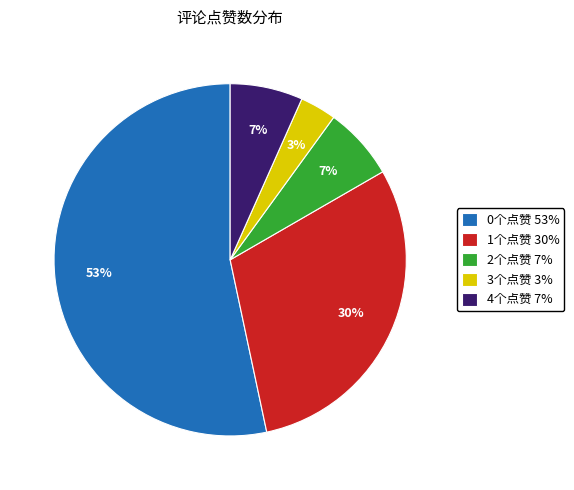

How many segments does this pie chart have?

5